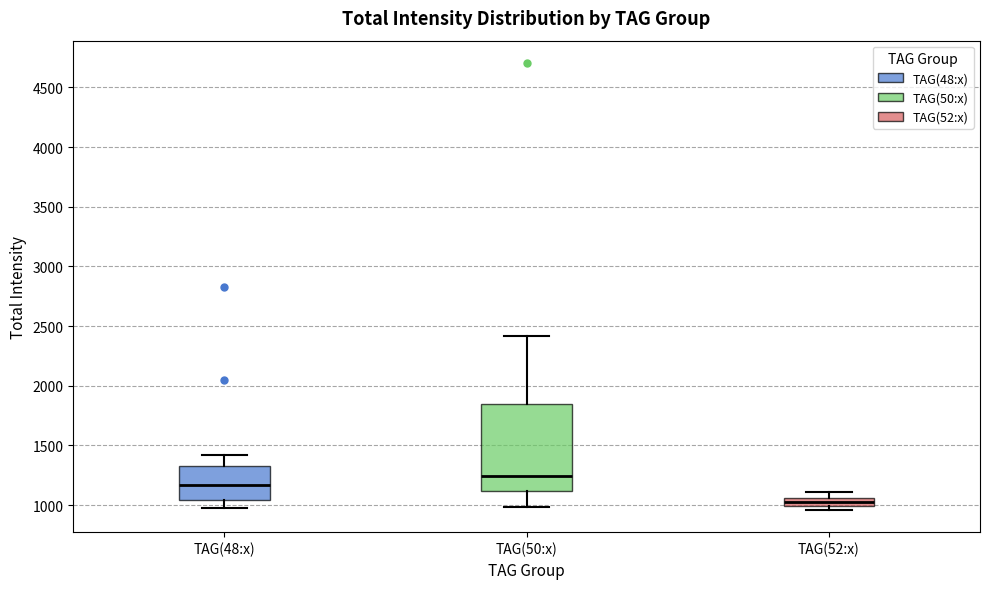

Which box is the tallest, from its lower edge to its upper edge?

TAG(50:x)